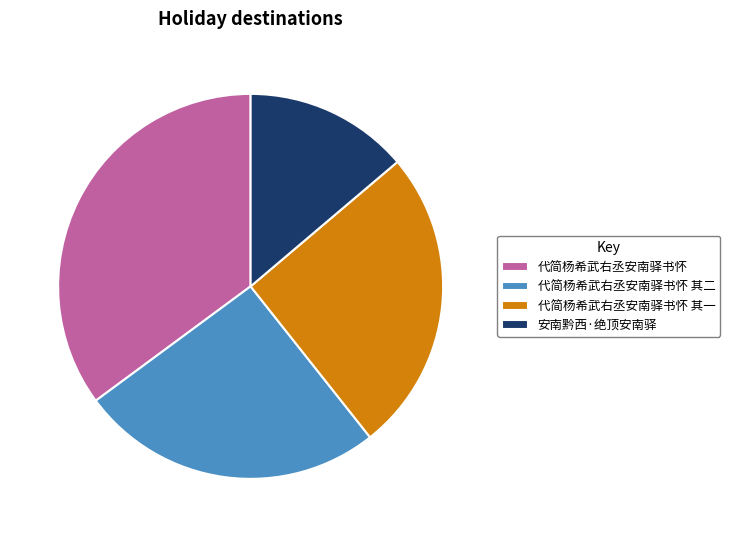

Is 代简杨希武右丞安南驿书怀 其二 the majority of the pie?

No